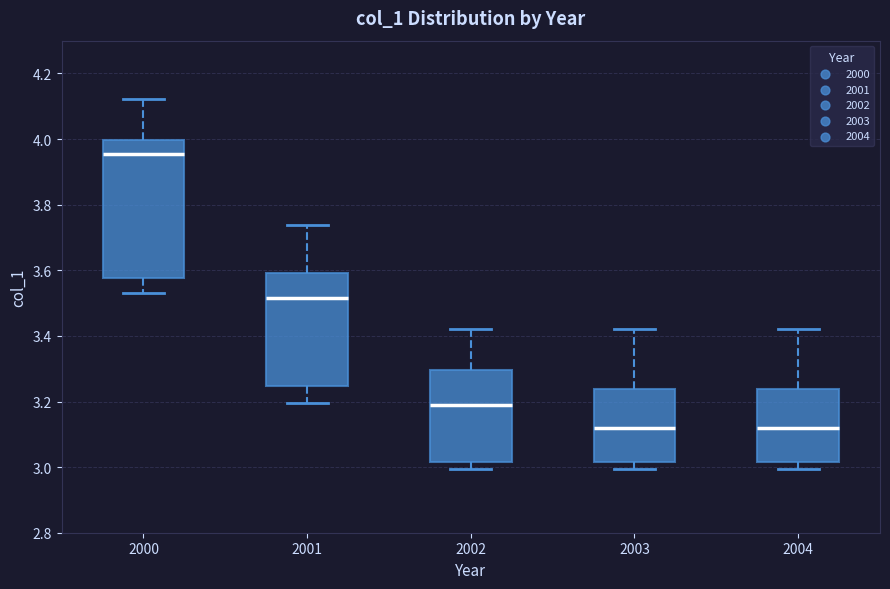

Reading left to right, read every box against the y-axis: the position of its median line, the range the box covers, and the ends of its whiskers. The values are not printed on the chart, so give them approximately, as read against the axis.

2000: median 3.96, box 3.58 to 4.00, whiskers 3.54 to 4.12
2001: median 3.52, box 3.24 to 3.60, whiskers 3.20 to 3.74
2002: median 3.18, box 3.02 to 3.30, whiskers 3.00 to 3.42
2003: median 3.12, box 3.02 to 3.24, whiskers 3.00 to 3.42
2004: median 3.12, box 3.02 to 3.24, whiskers 3.00 to 3.42